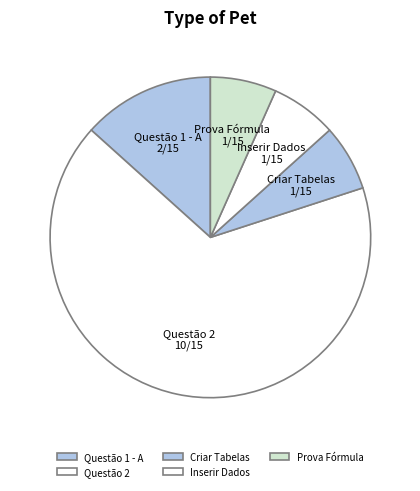

The Inserir Dados slice represents 7% of the pie. True or false?

True